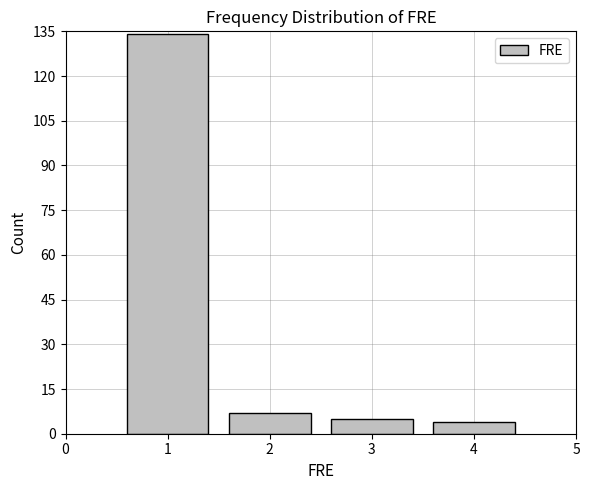

Reading left to right, transcribe all the data shown in this chart.

134	7	5	4